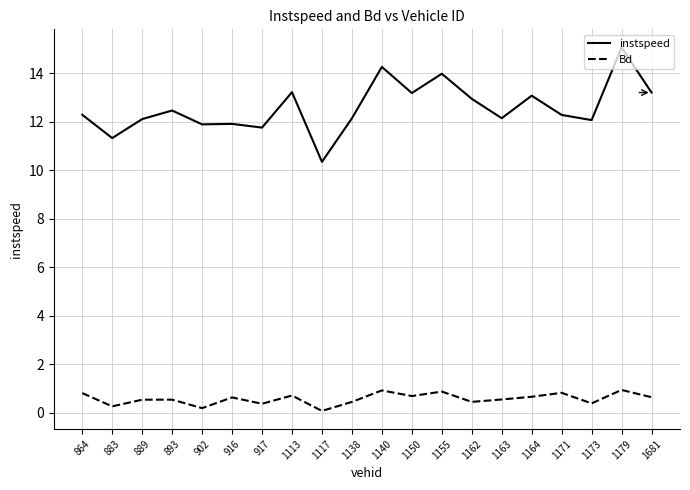

True or false: instspeed has a value of 12.5 at 893.

True